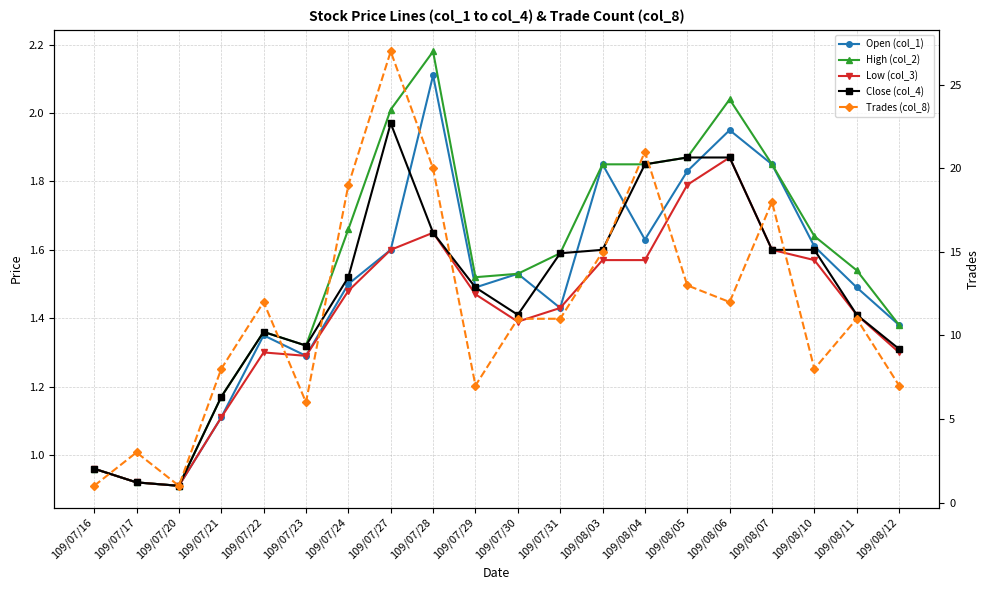

What are all the series names shown in the legend?

Open (col_1), High (col_2), Low (col_3), Close (col_4), Trades (col_8)